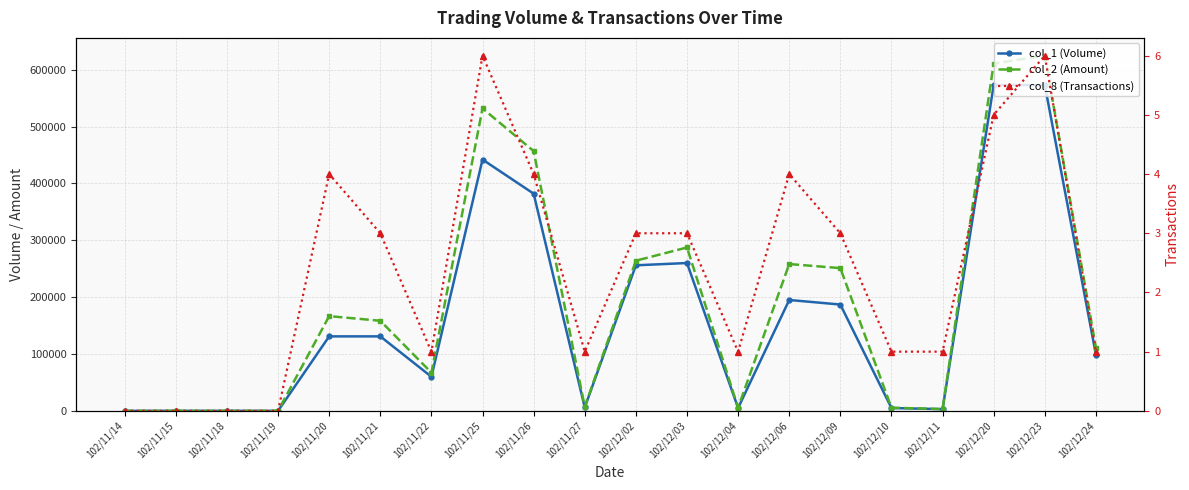

The value of col_1 (Volume) at 102/11/15 is 0. True or false?

True